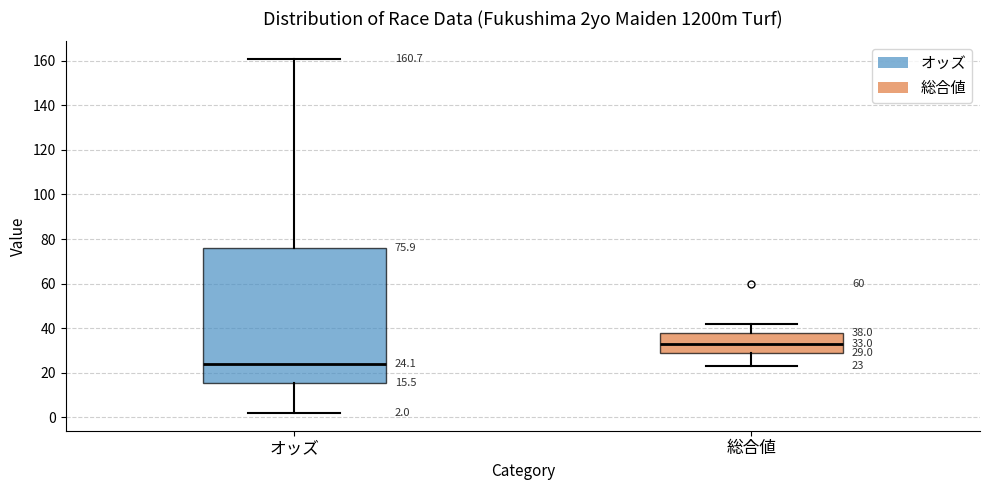

Which box is the tallest, from its lower edge to its upper edge?

オッズ